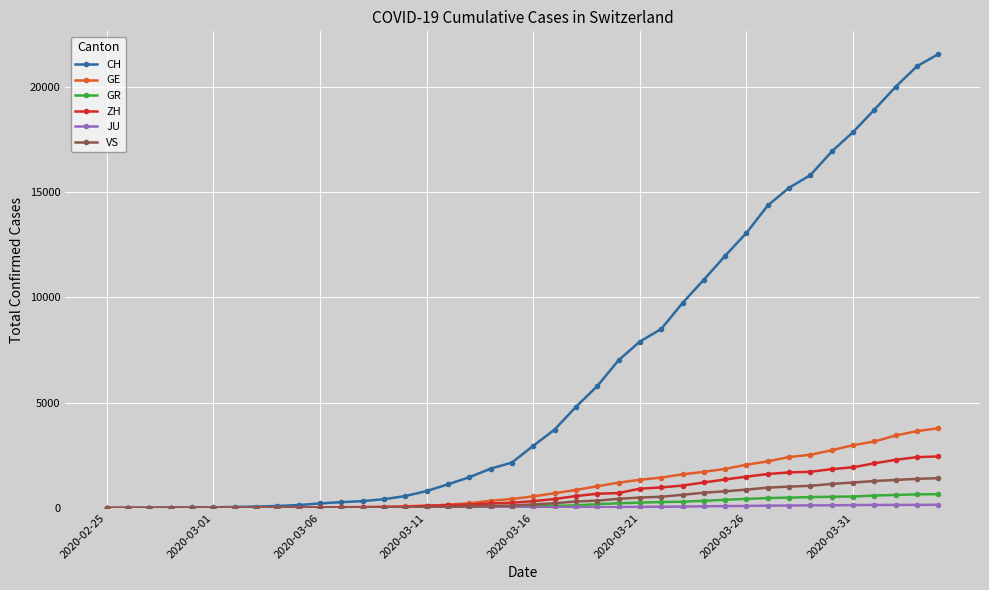

What is the sum of all ZH values?

28993